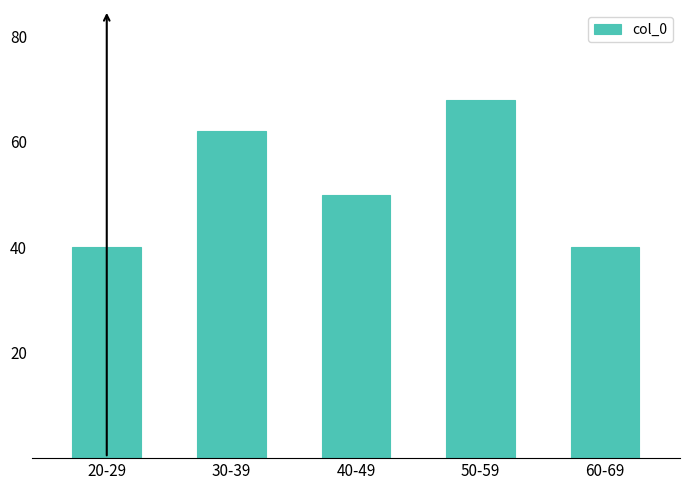

Reading left to right, list all the values displayed in this chart.

40	62	50	68	40